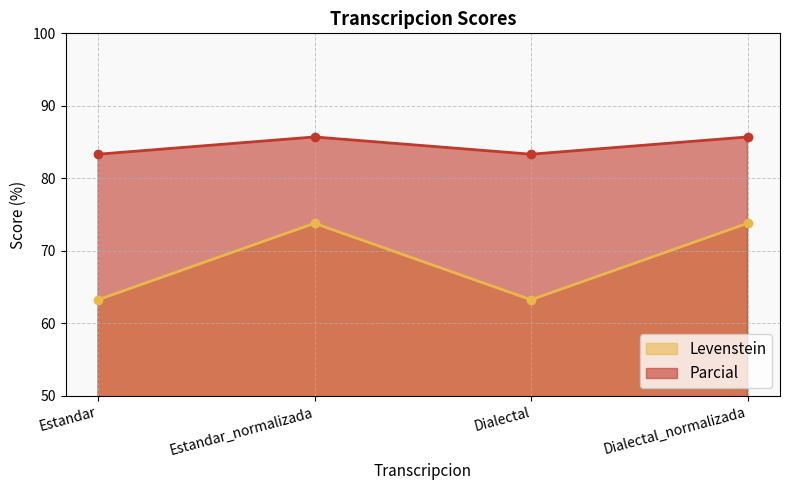

What is the total value across all series at Dialectal_normalizada?

159.5